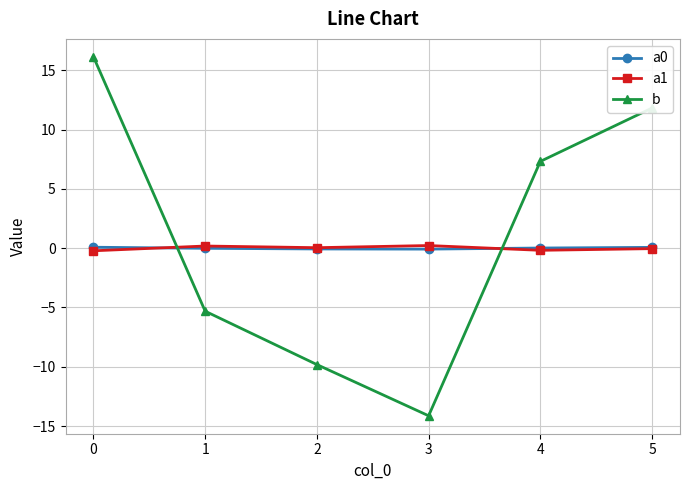

Does the chart display data point markers on the line(s)?

Yes